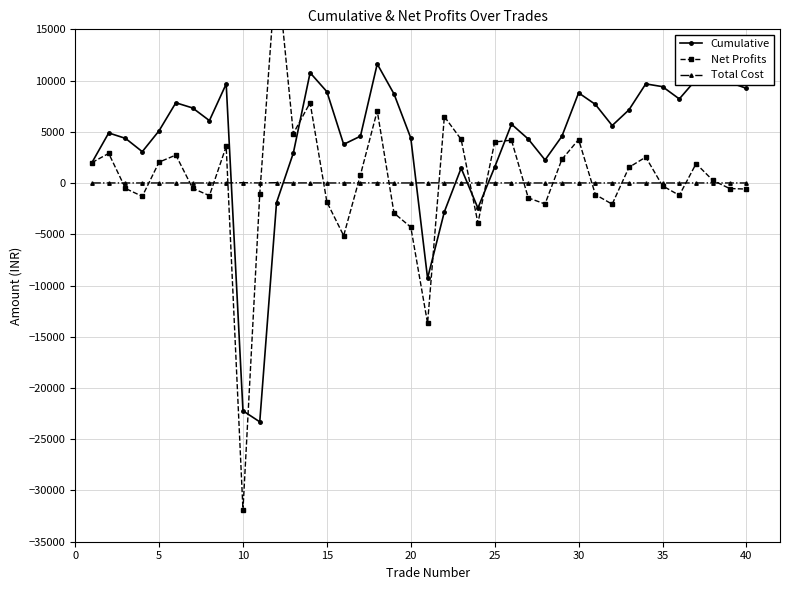

What is the average value of the Total Cost series?

11.9